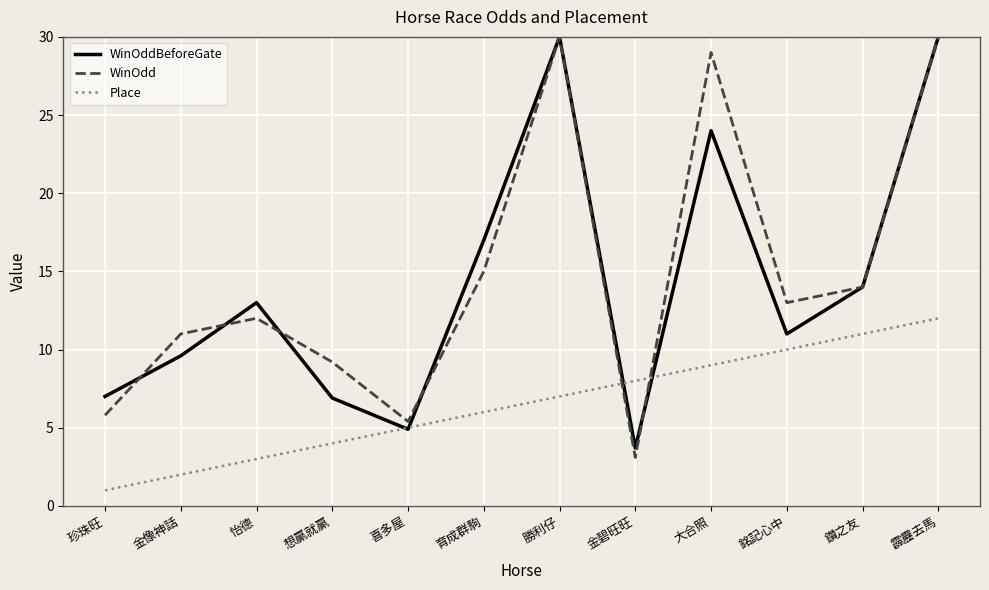

What is the difference between the Place values at 金碧旺旺 and 勝利仔?

1.0